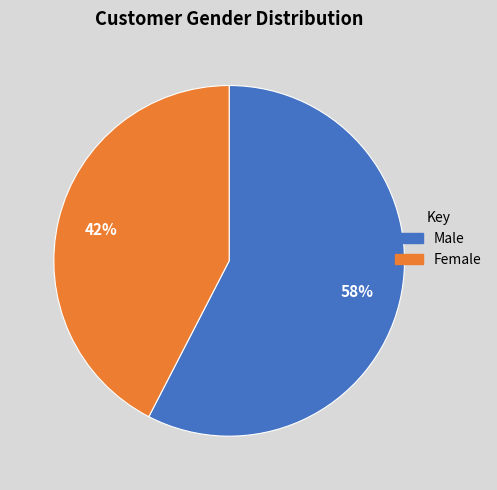

Between Male and Female, which is larger?

Male